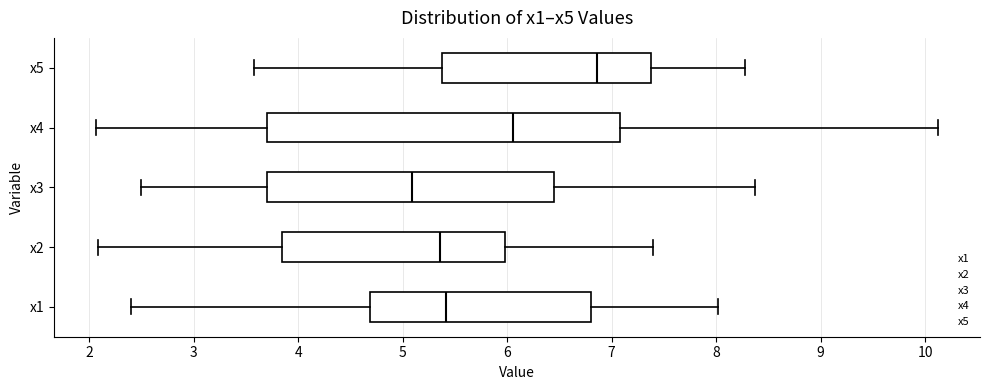

Where does the left whisker of the box for x5 end on the x-axis? The values are not printed on the chart, so give them approximately, as read against the axis.

3.6